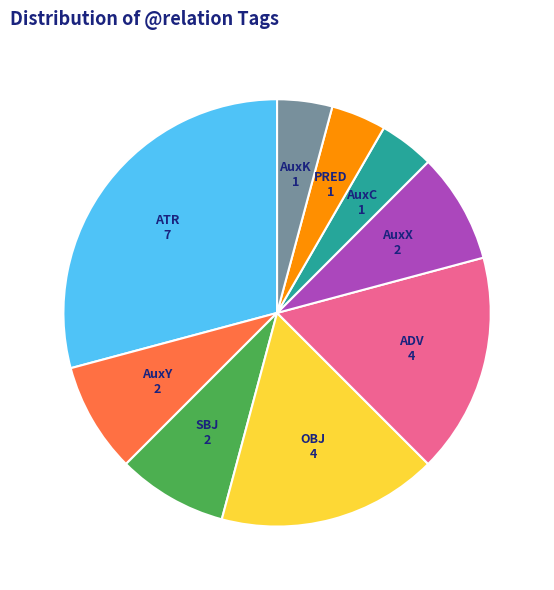

Does OBJ represent more than half of the total?

No